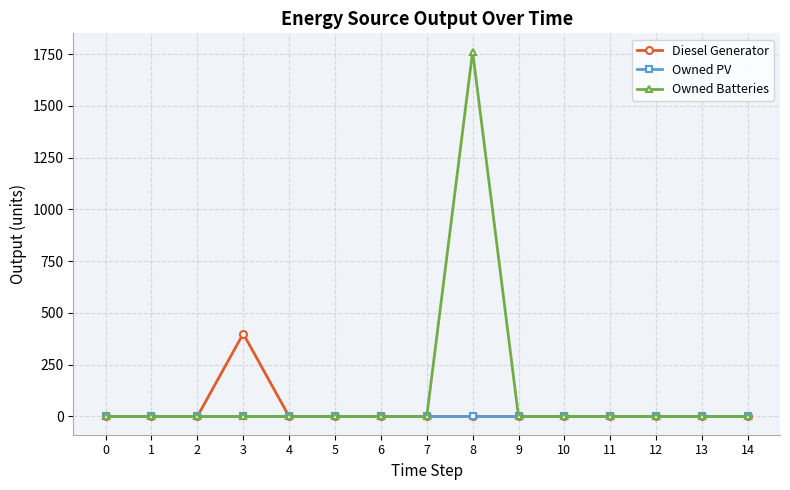

Which series has the largest total across all categories?

Owned Batteries